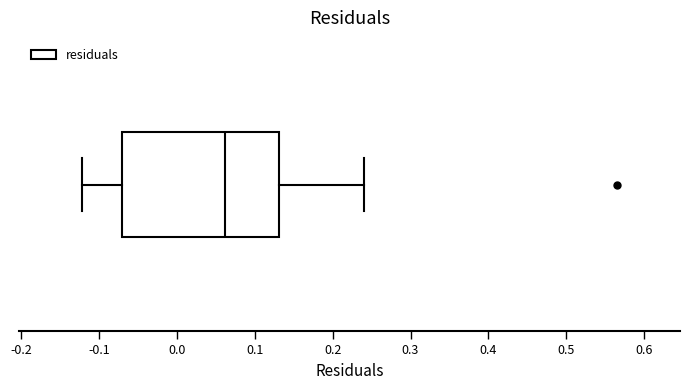

Read this box plot against the x-axis: the position of the median line, the range covered by the box, and the ends of both whiskers. The values are not printed on the chart, so give them approximately, as read against the axis.

median 0.06, box -0.07 to 0.13, whiskers -0.12 to 0.24